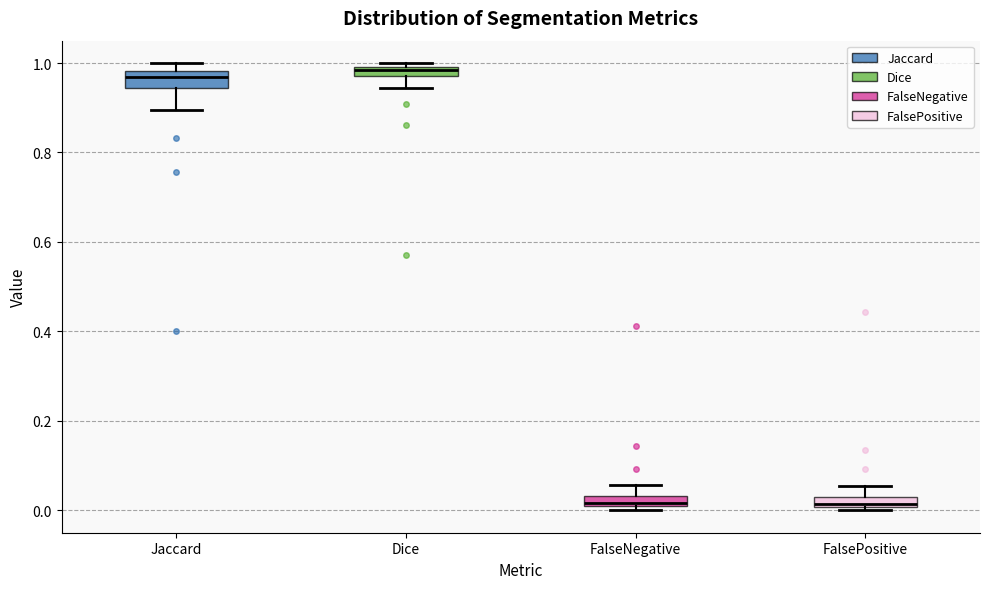

Where is the upper edge of the box for FalseNegative on the y-axis? The values are not printed on the chart, so give them approximately, as read against the axis.

0.04